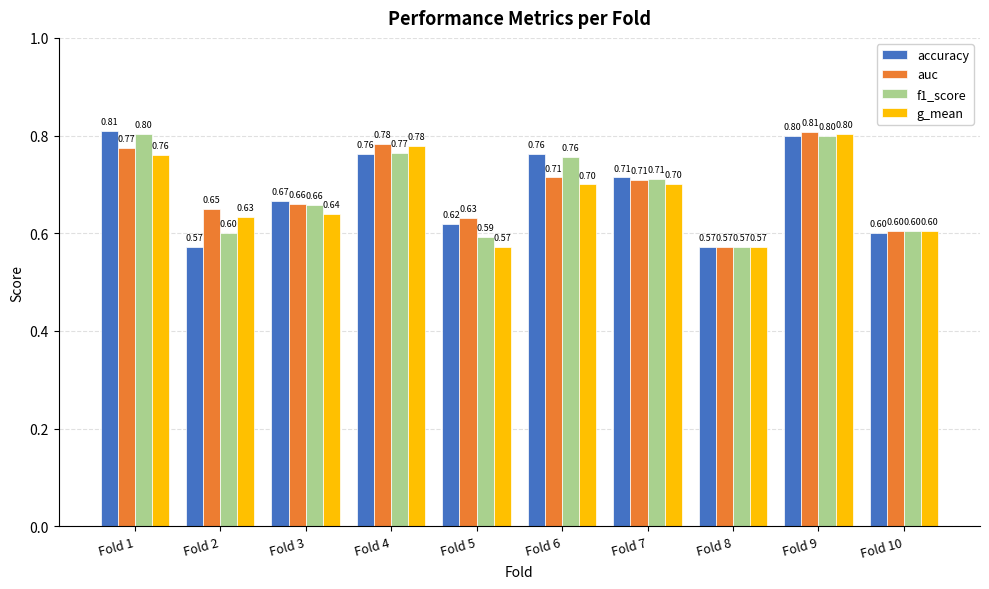

Read the g_mean value at Fold 7.

0.7